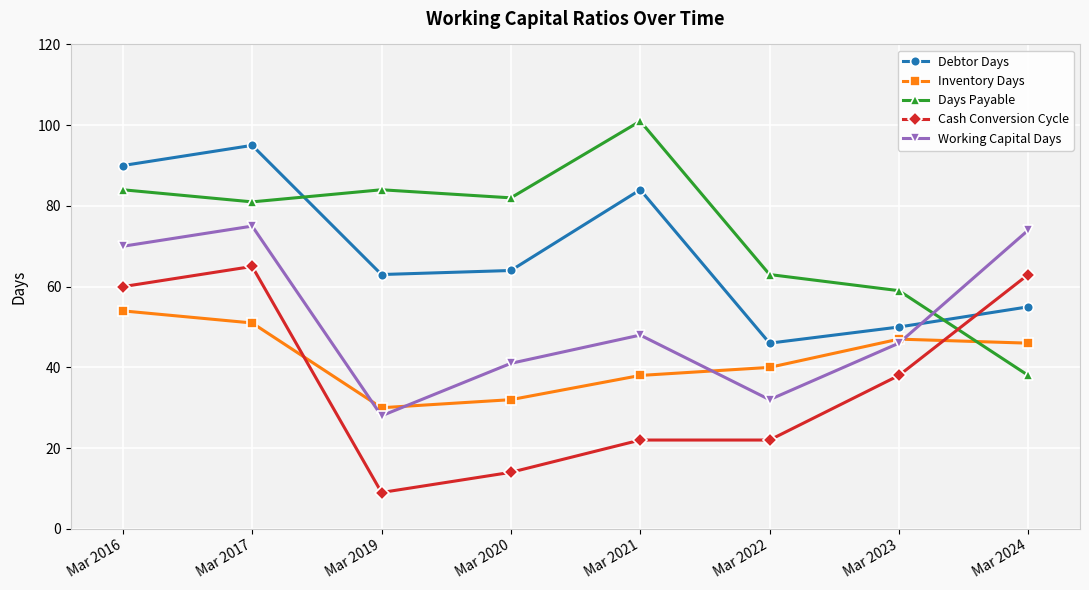

In Inventory Days, how many points are lower than both neighbors (excluding endpoints)?

1